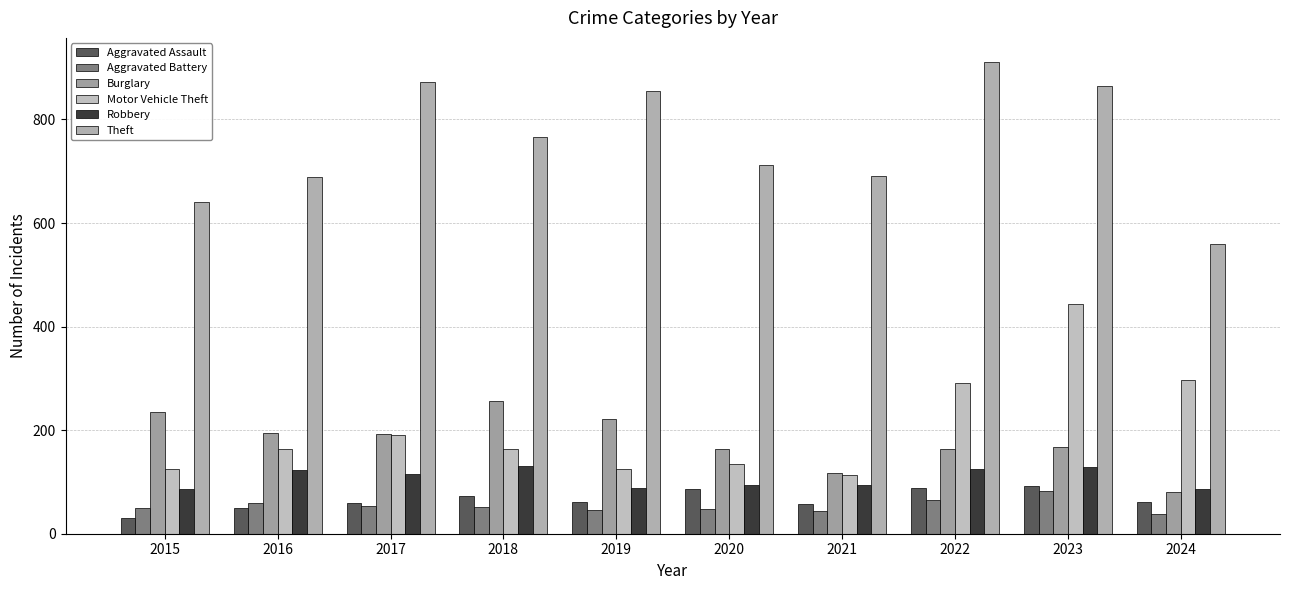

What are all the series names shown in the legend?

Aggravated Assault, Aggravated Battery, Burglary, Motor Vehicle Theft, Robbery, Theft